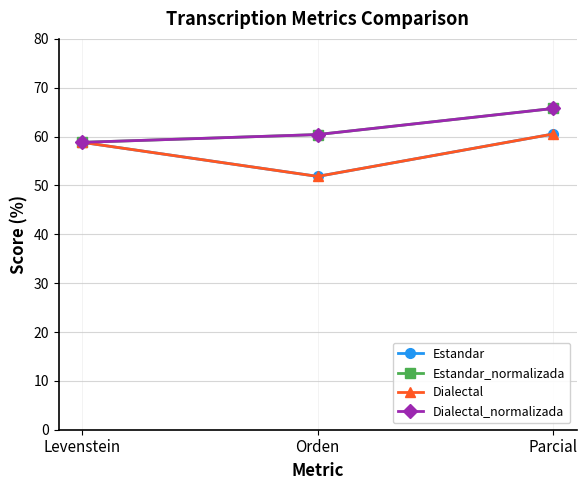

What is the label of the 2nd point from the left?

Orden